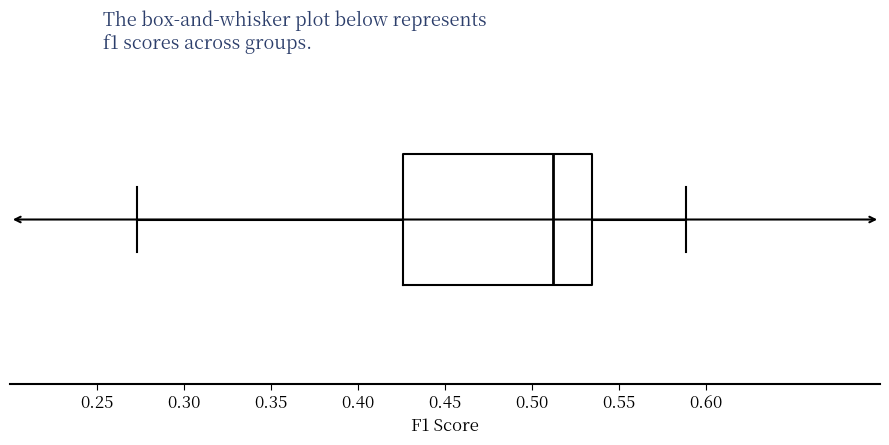

Transcribe this box plot: give where the median line is, the range the box spans, and where the two whiskers end, as read against the x-axis. The values are not printed on the chart, so give them approximately, as read against the axis.

median 0.510, box 0.425 to 0.535, whiskers 0.275 to 0.590